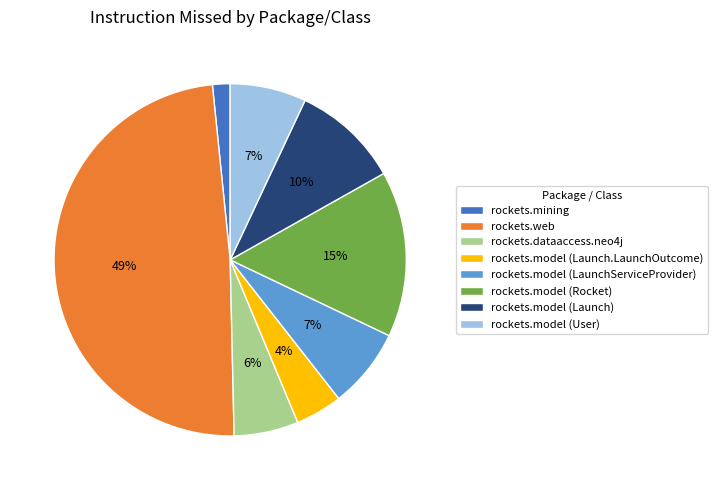

Between rockets.model (Launch) and rockets.mining, which is larger?

rockets.model (Launch)